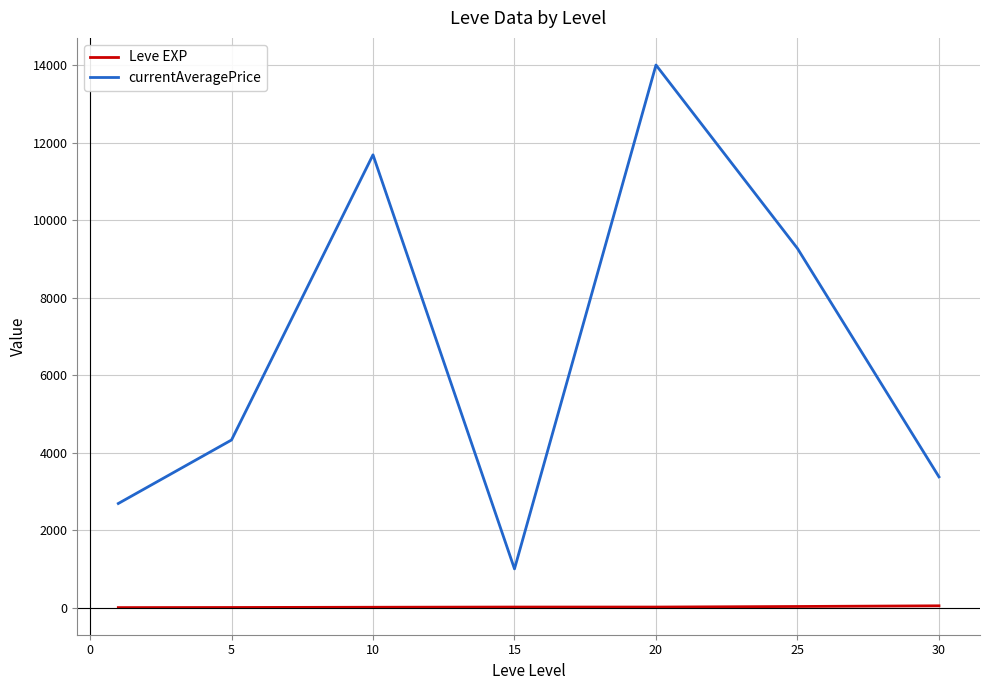

What is the maximum value shown in the chart?

14003.8